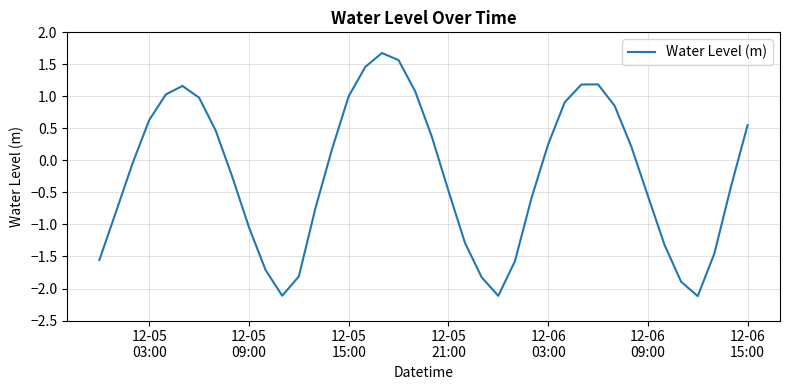

How many lines are shown in the chart?

1